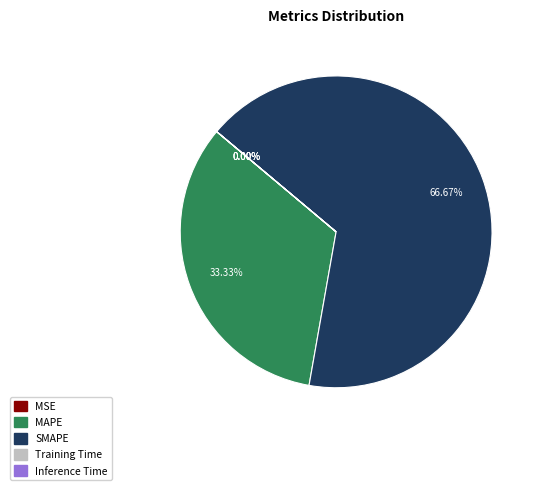

Which category has the smallest portion of the pie?

MSE